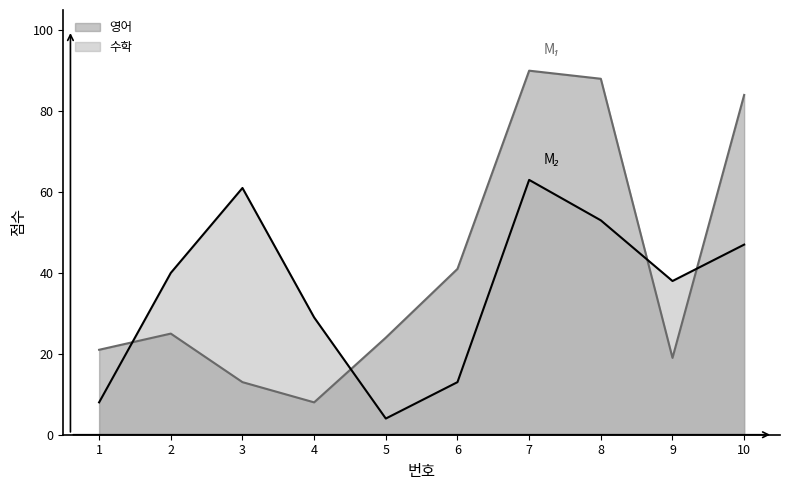

How many values in the 영어 series exceed 25?

4